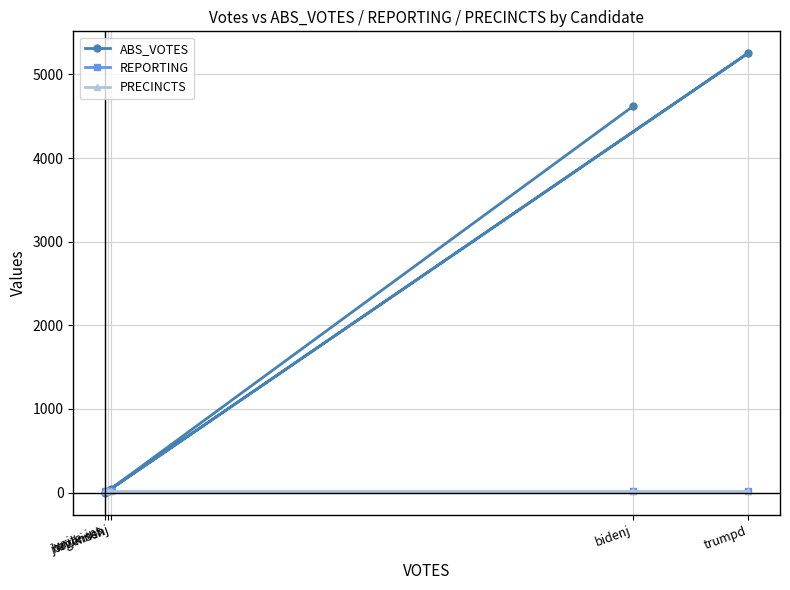

The REPORTING series shows 22 at trumpd. True or false?

True